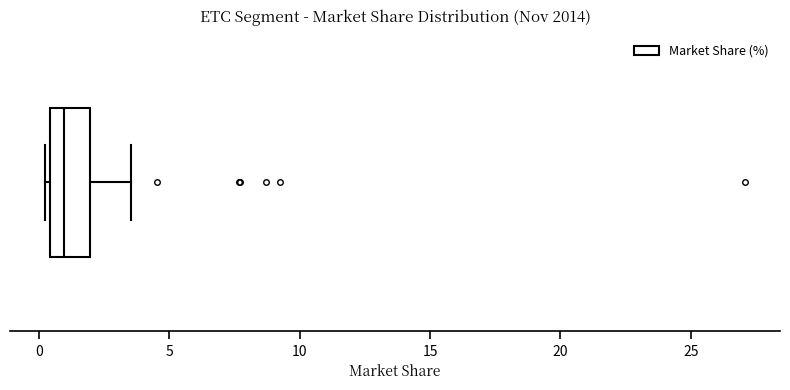

Read this box plot against the x-axis: the position of the median line, the range covered by the box, and the ends of both whiskers. The values are not printed on the chart, so give them approximately, as read against the axis.

median 1.0, box 0.5 to 2.0, whiskers 0.0 to 3.5